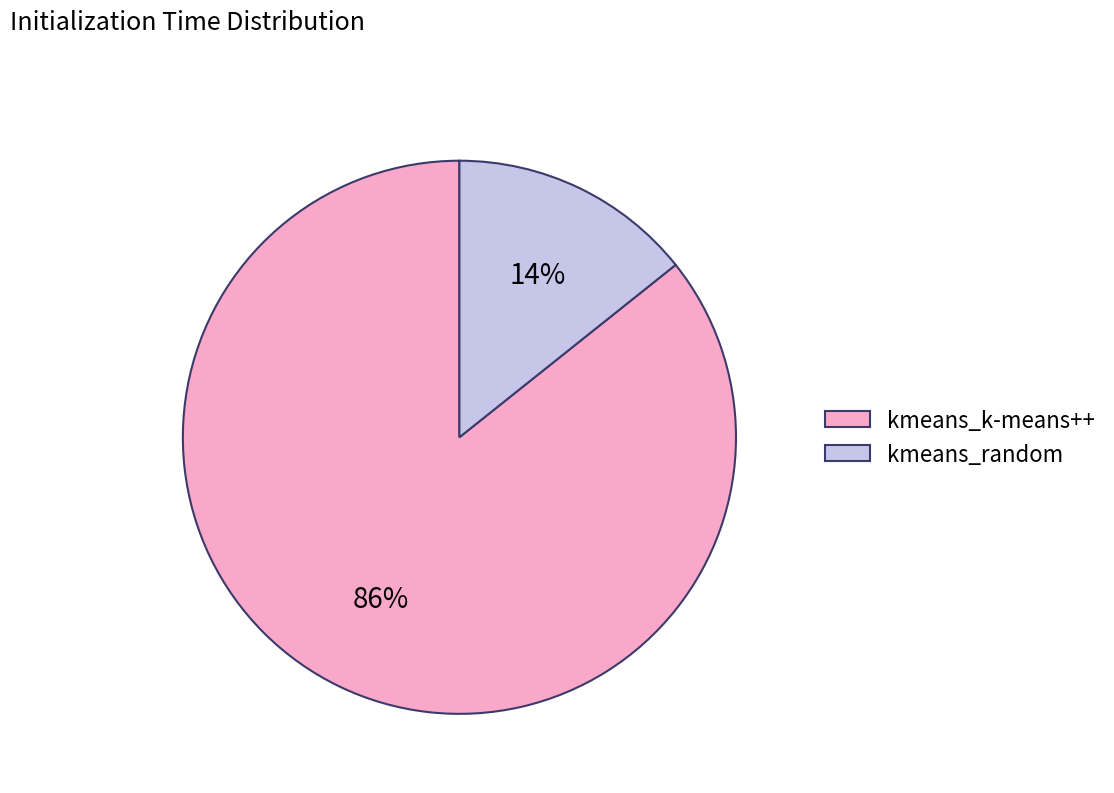

What percentage is the kmeans_random slice, to the nearest percent?

14%